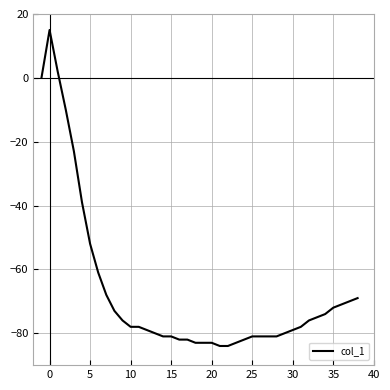

What is the maximum value shown in the chart?

15